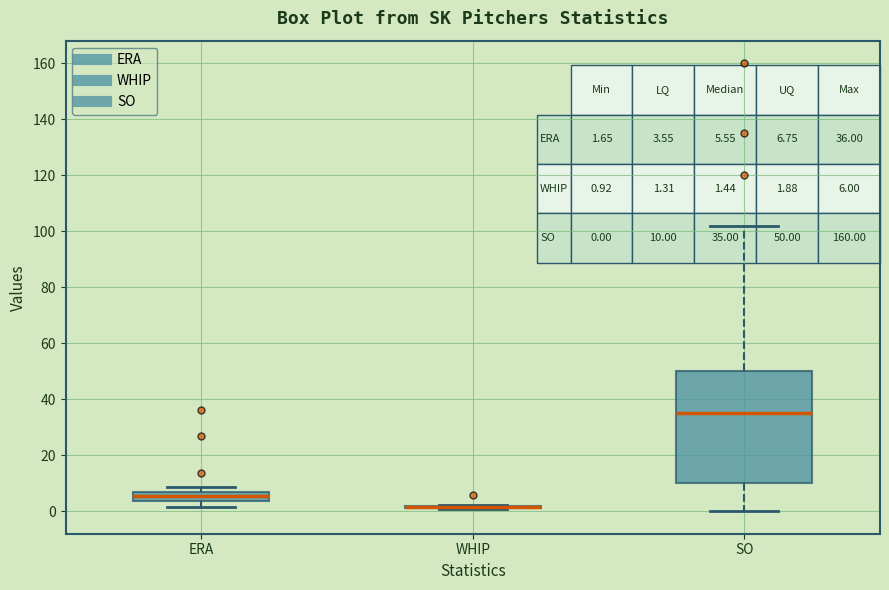

Which box is the tallest, from its lower edge to its upper edge?

SO